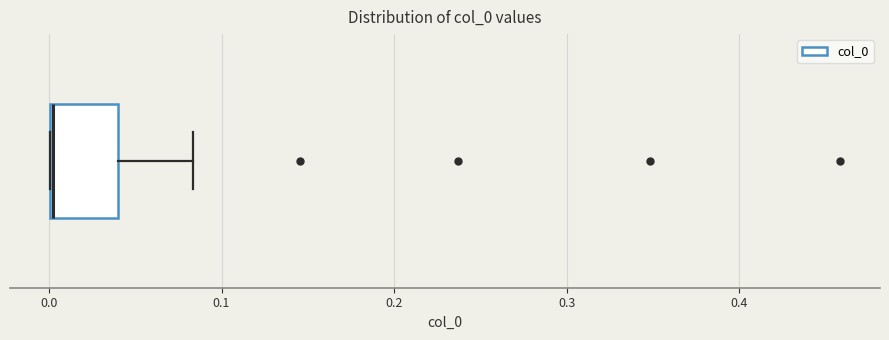

Where is the left edge of the box on the x-axis? The values are not printed on the chart, so give them approximately, as read against the axis.

0.00